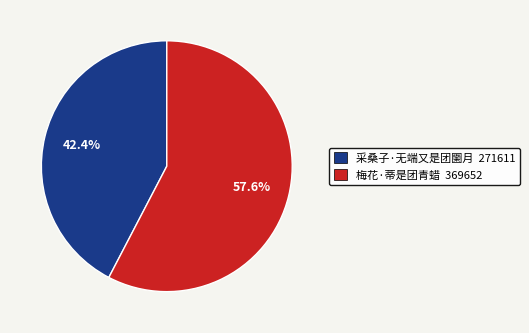

Is the sum of 采桑子·无端又是团圞月 and 梅花·蒂是团青蜡 greater than half?

Yes